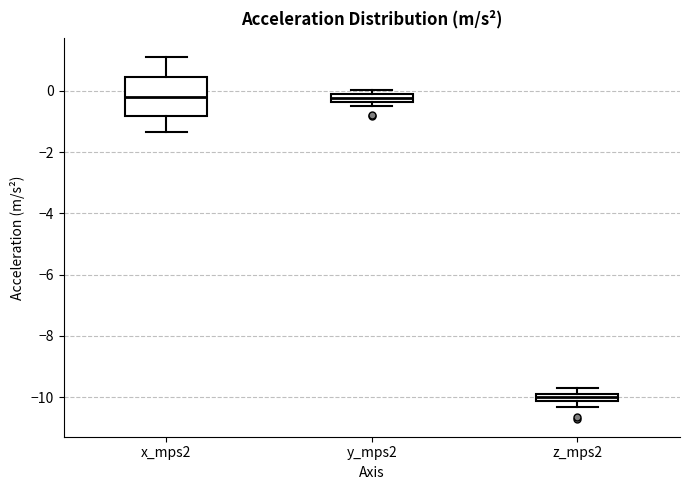

Comparing the boxes themselves (not the whiskers), which one is the tallest?

x_mps2